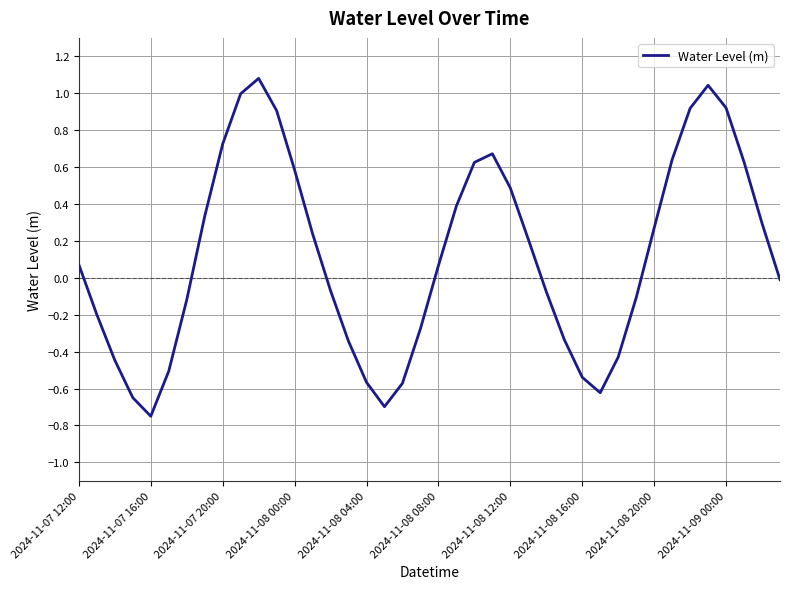

What is the greatest value displayed?

1.1